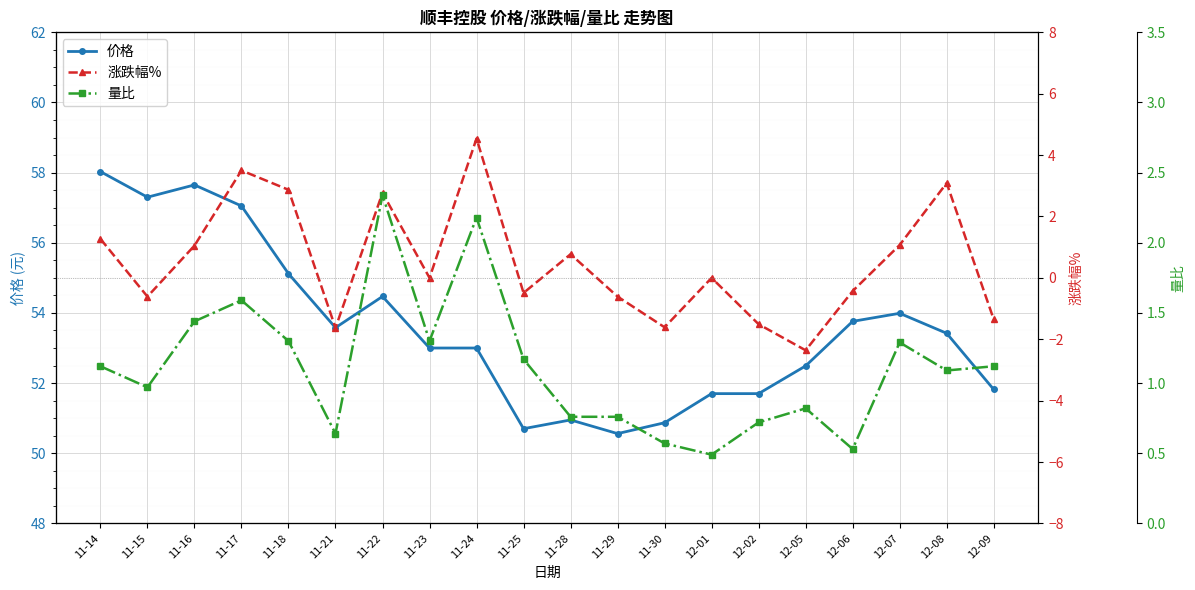

Which series has the widest spread of values?

价格